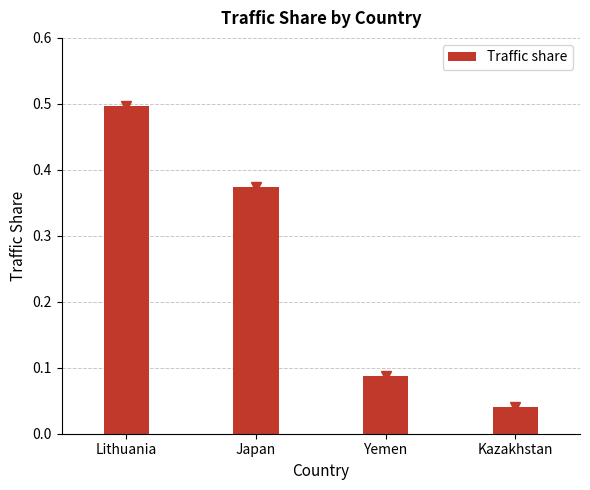

What is the sum of all values?

1.0